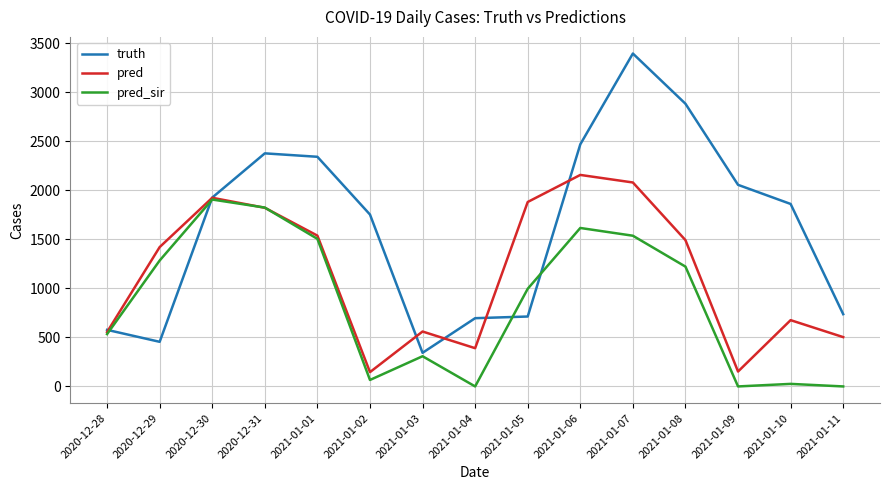

Which series changed the most between 2021-01-05 and 2021-01-06?

truth